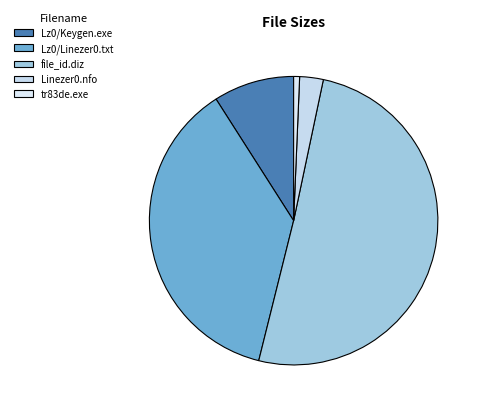

Combined, do Lz0/Linezer0.txt and file_id.diz account for over 50%?

Yes